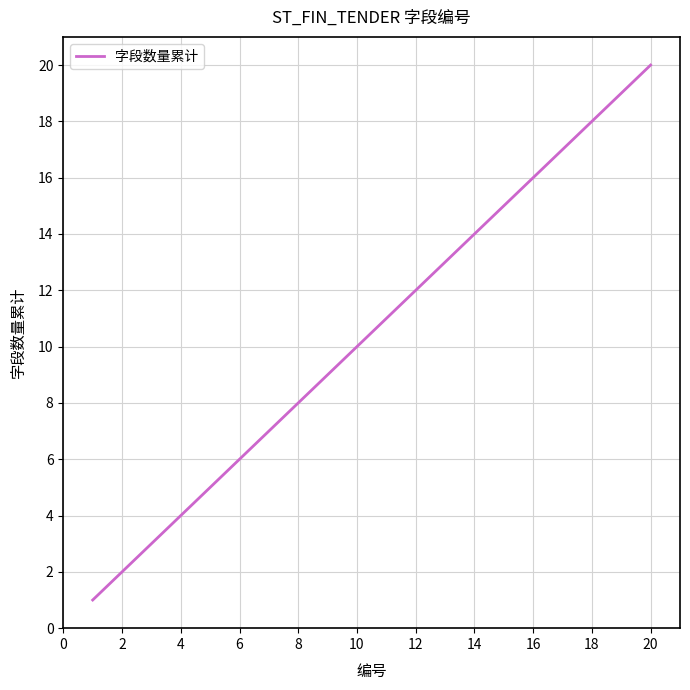

What is the difference between the maximum and minimum values?

19